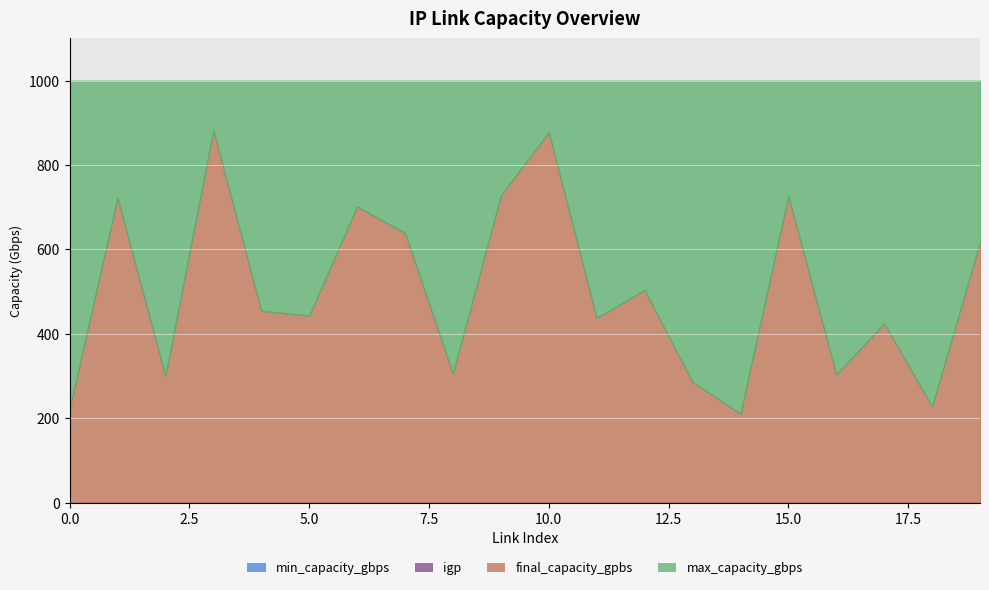

The value of min_capacity_gbps at 13 is 0. True or false?

True